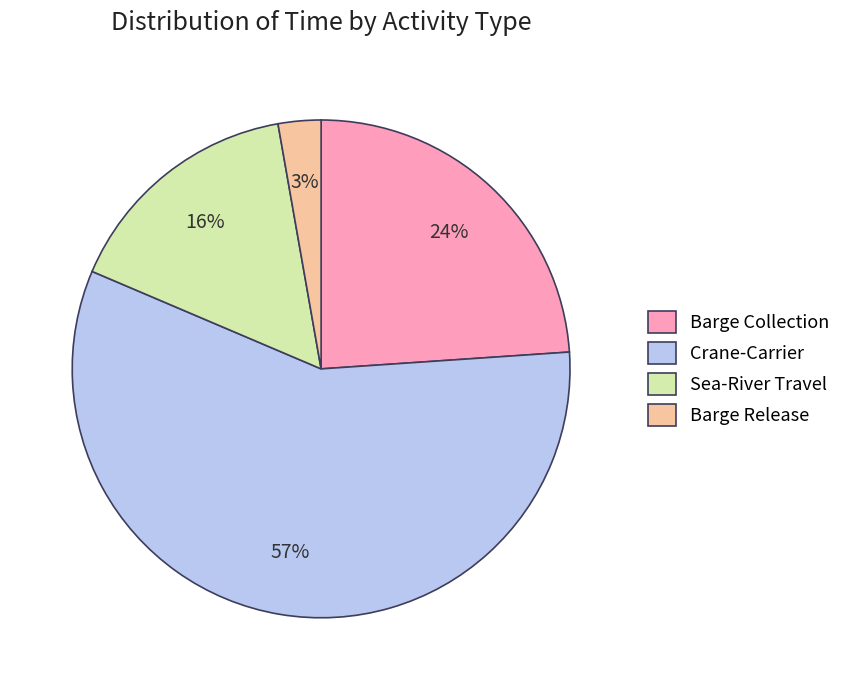

Does any single category account for the majority?

Yes